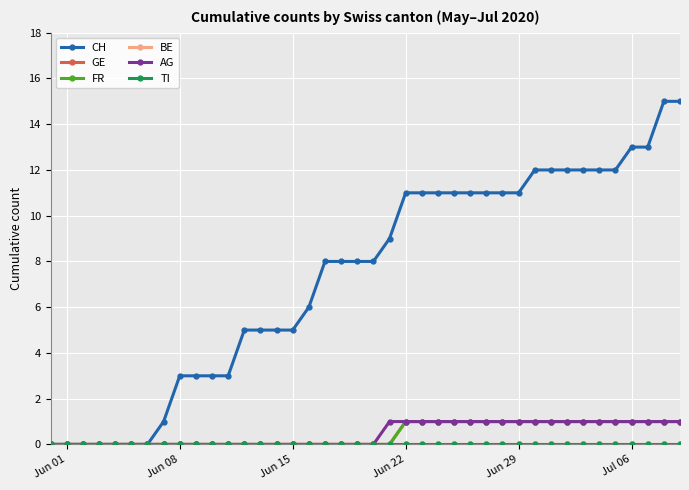

Reading left to right, extract all data points from this chart.

CH: 0	0	0	0	0	0	0	1	3	3	3	3	5	5	5	5	6	8	8	8	8	9	11	11	11	11	11	11	11	11	12	12	12	12	12	12	13	13	15	15
GE: 0	0	0	0	0	0	0	0	0	0	0	0	0	0	0	0	0	0	0	0	0	0	1	1	1	1	1	1	1	1	1	1	1	1	1	1	1	1	1	1
FR: 0	0	0	0	0	0	0	0	0	0	0	0	0	0	0	0	0	0	0	0	0	0	1	1	1	1	1	1	1	1	1	1	1	1	1	1	1	1	1	1
BE: 0	0	0	0	0	0	0	0	0	0	0	0	0	0	0	0	0	0	0	0	0	0	0	0	0	0	0	0	0	0	0	0	0	0	0	0	0	0	0	0
AG: 0	0	0	0	0	0	0	0	0	0	0	0	0	0	0	0	0	0	0	0	0	1	1	1	1	1	1	1	1	1	1	1	1	1	1	1	1	1	1	1
TI: 0	0	0	0	0	0	0	0	0	0	0	0	0	0	0	0	0	0	0	0	0	0	0	0	0	0	0	0	0	0	0	0	0	0	0	0	0	0	0	0